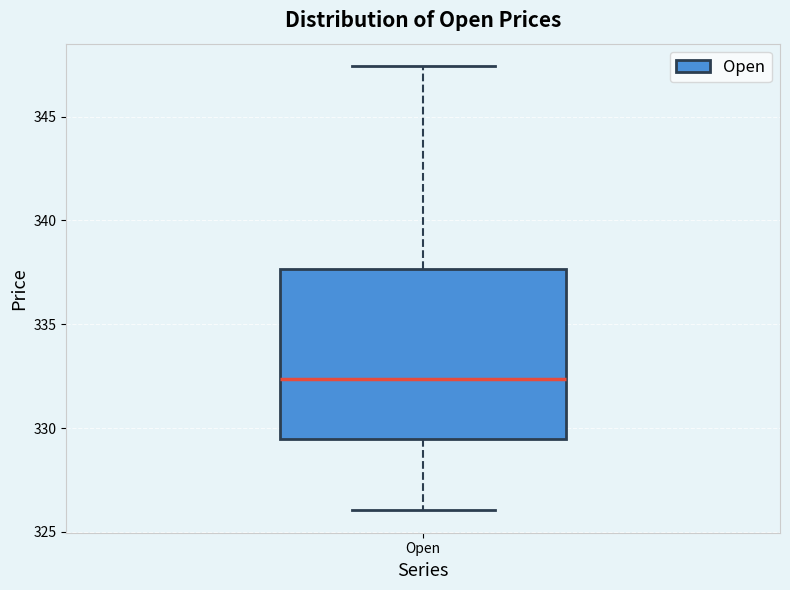

Where is the lower edge of the box for Open on the y-axis? The values are not printed on the chart, so give them approximately, as read against the axis.

329.5